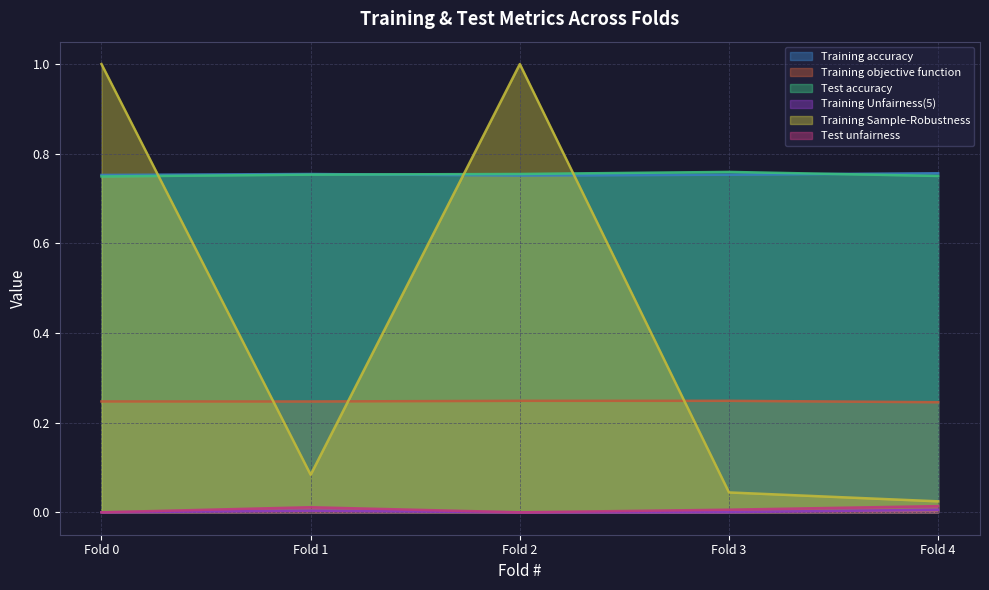

Which series changed the most between Fold 2 and Fold 3?

Training Sample-Robustness